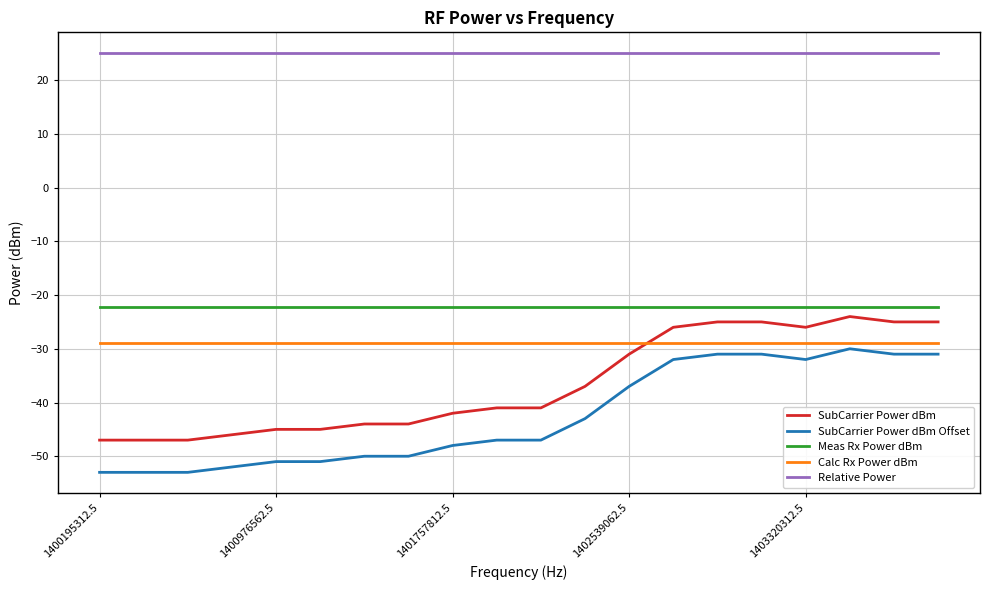

Which series has the largest total across all categories?

Relative Power